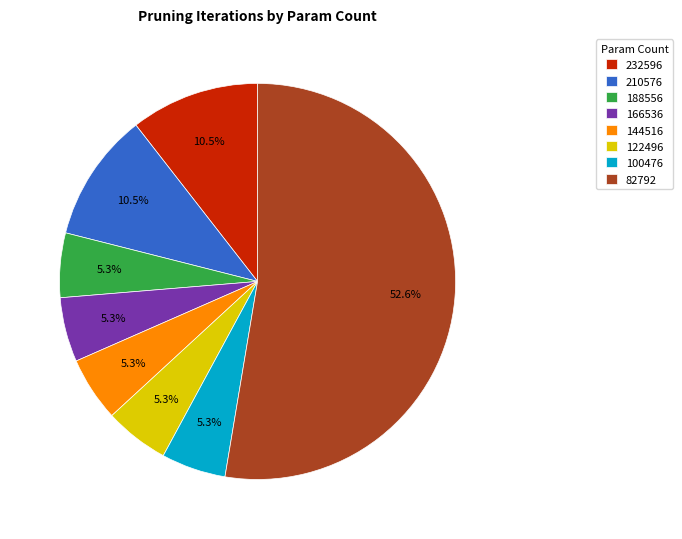

To the nearest percent, what is the combined percentage of 144516 and 188556?

11%